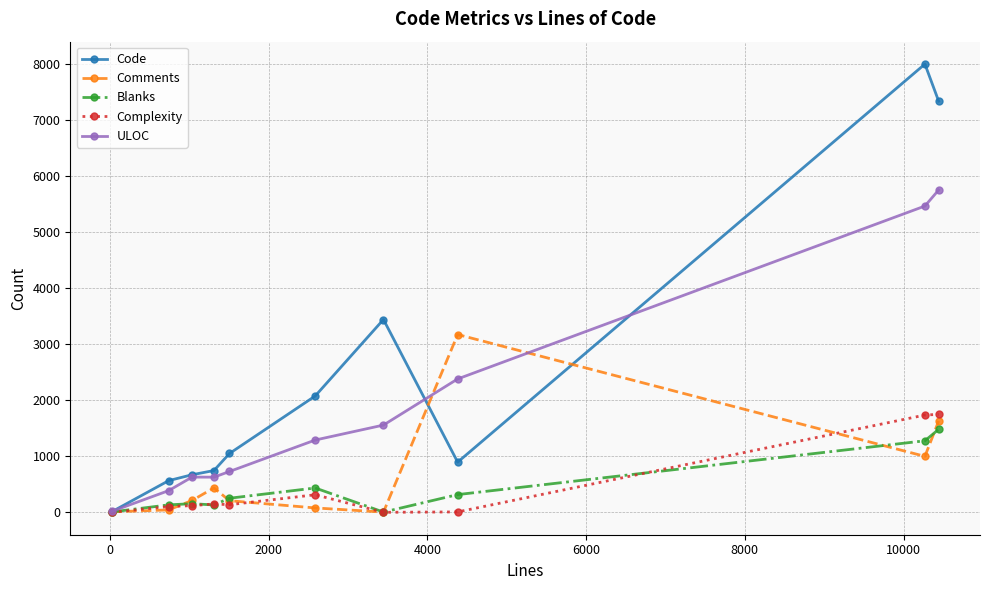

What is the greatest value displayed?

7995